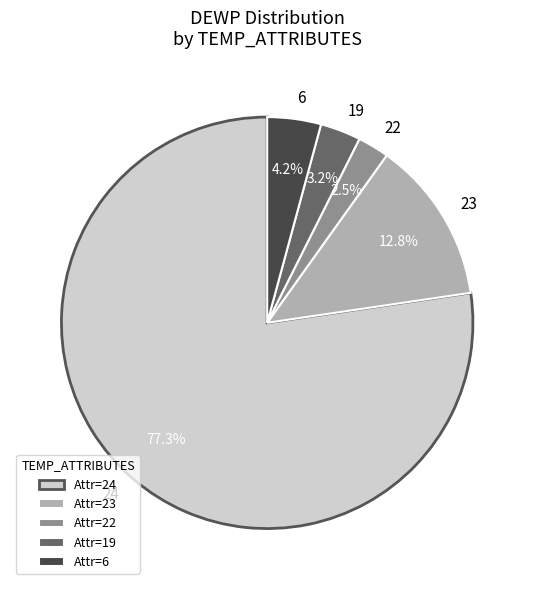

Does 22 account for over 50% of the chart?

No